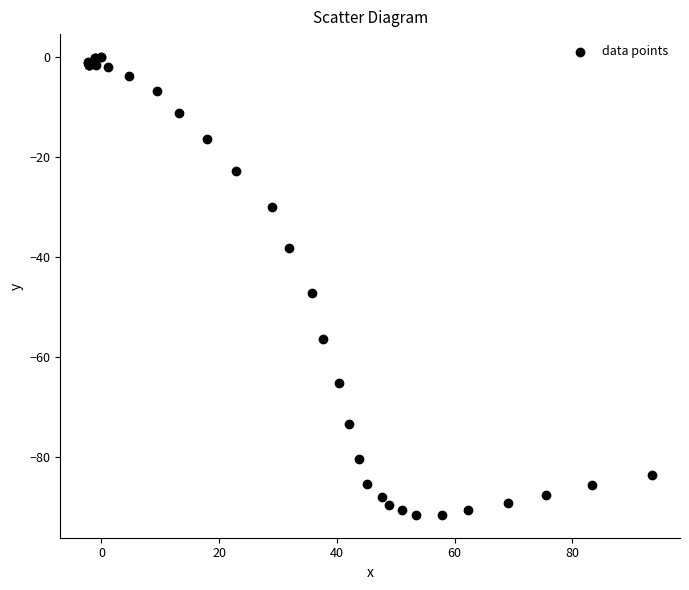

What Y value in the scatter plot is closest to -45?

-47.2